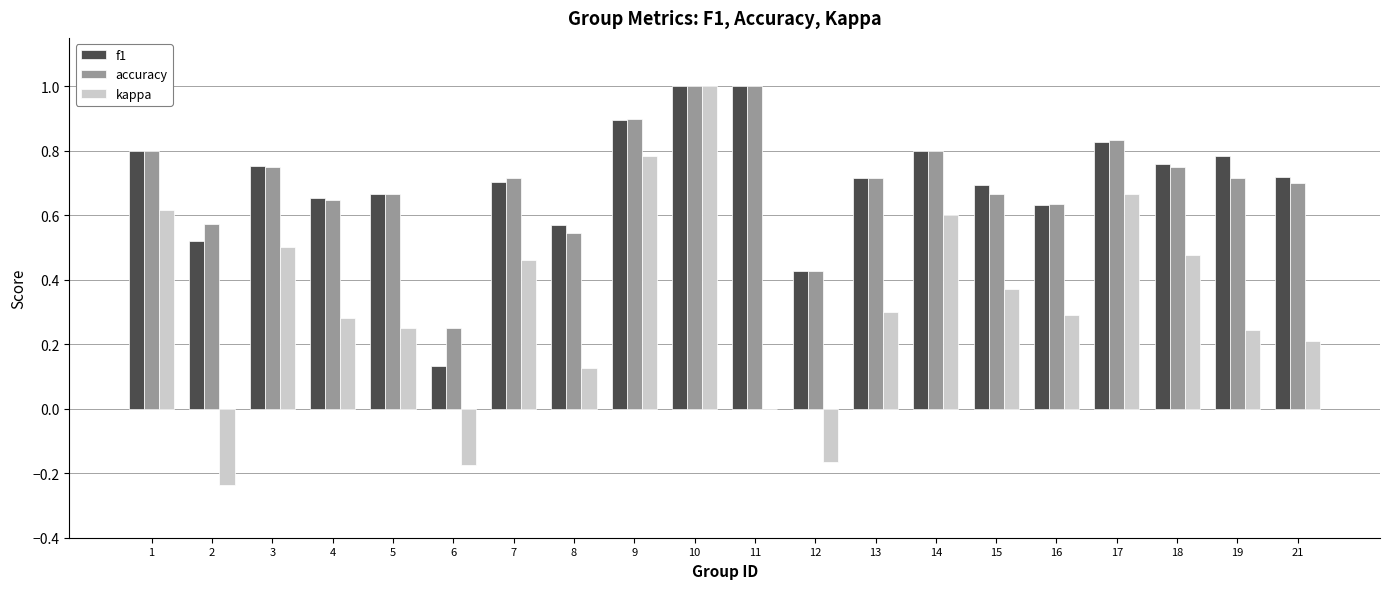

True or false: accuracy has a value of 0.2 at 18.

False